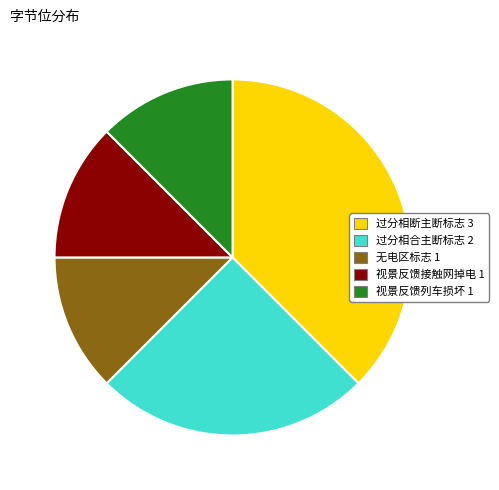

Combined, do 无电区标志 1 and 视景反馈列车损坏 1 account for over 50%?

No